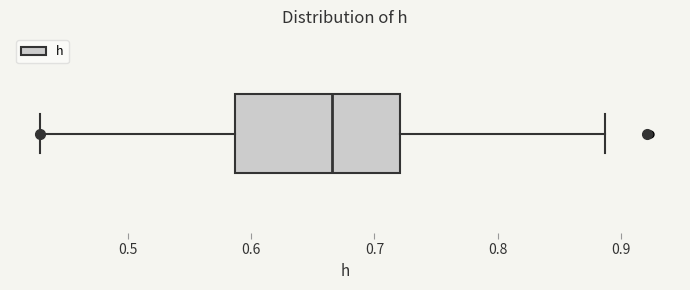

Where does the median line of the box sit on the x-axis? The values are not printed on the chart, so give them approximately, as read against the axis.

0.67